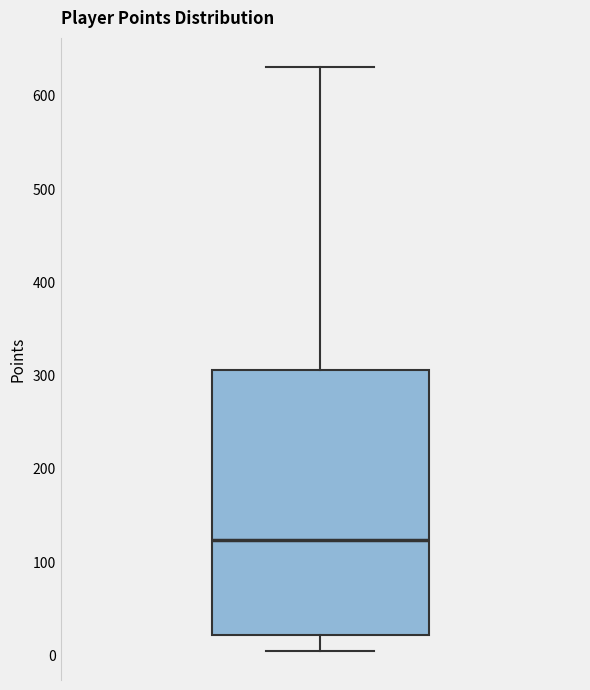

Transcribe this box plot: give where the median line is, the range the box spans, and where the two whiskers end, as read against the y-axis. The values are not printed on the chart, so give them approximately, as read against the axis.

median 120, box 20 to 310, whiskers 10 to 630